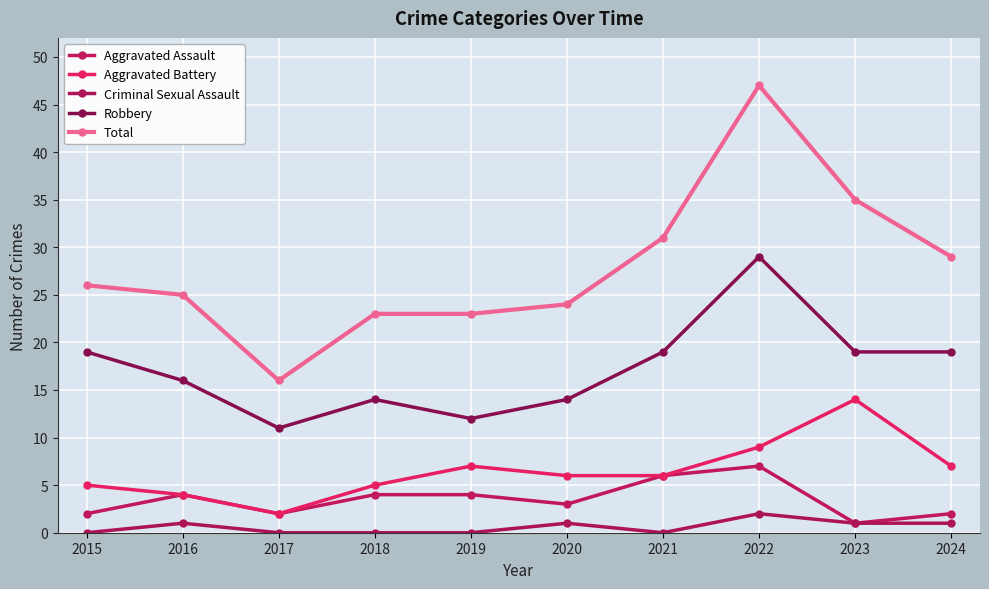

What is the spread (max minus min) of values at 2022?

45